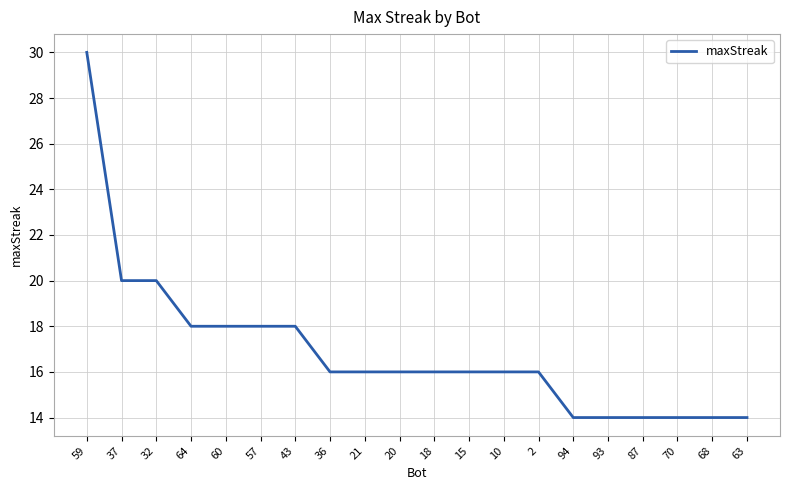

True or false: the data shows 25 at 36.

False